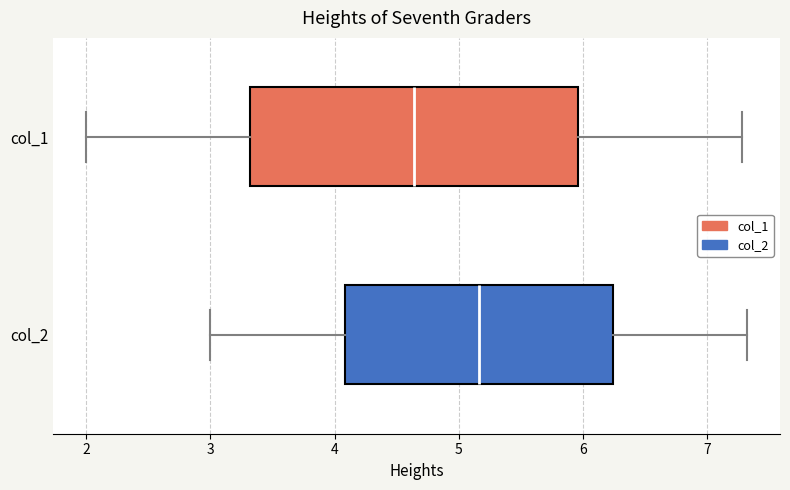

Which box is the widest, from its left edge to its right edge?

col_1